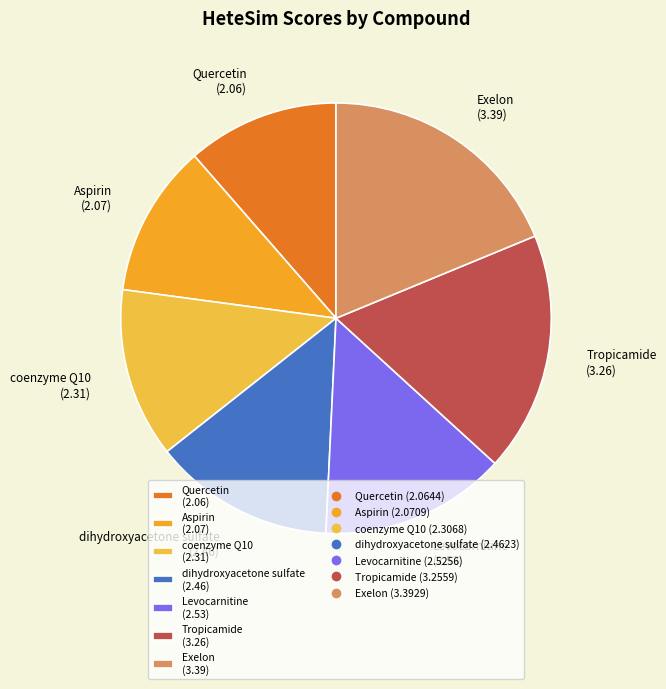

Between coenzyme Q10 (2.31) and Quercetin (2.06), which is larger?

coenzyme Q10 (2.31)